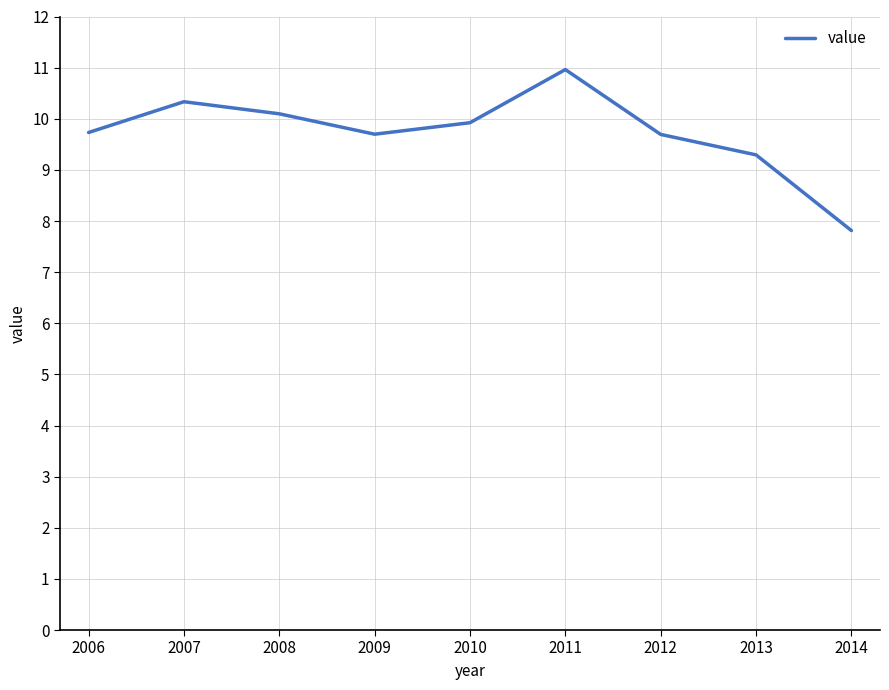

What is the greatest value displayed?

11.0